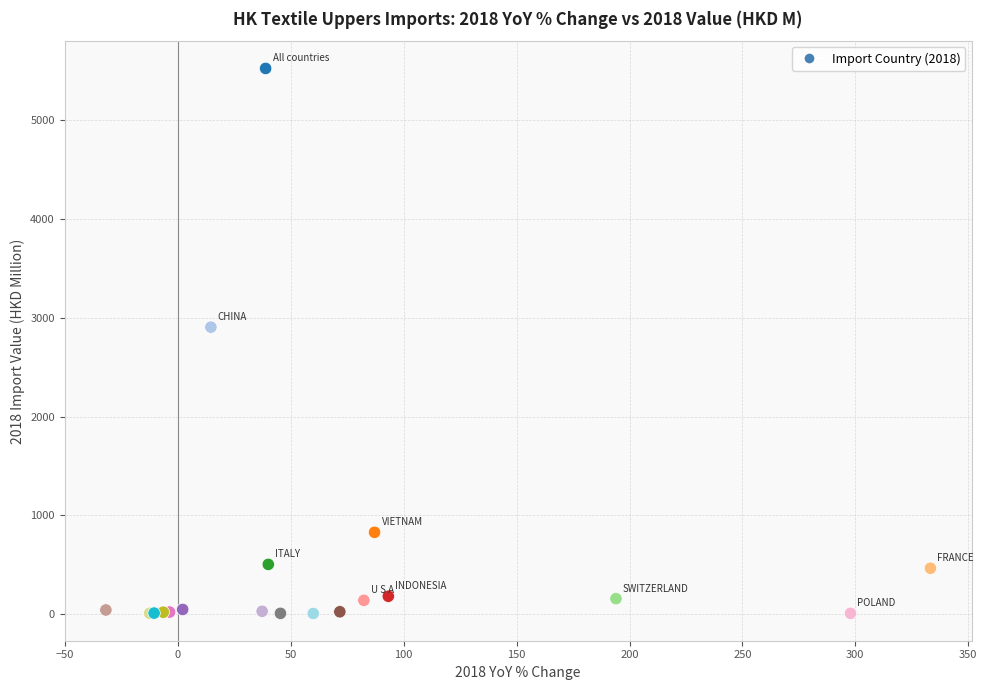

What Y value in the scatter plot is closest to 2765?

2905.1